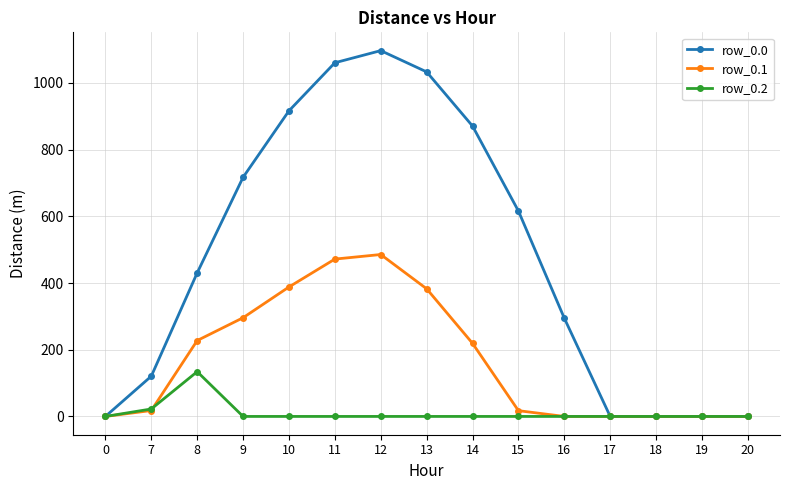

How many lines are shown in the chart?

3